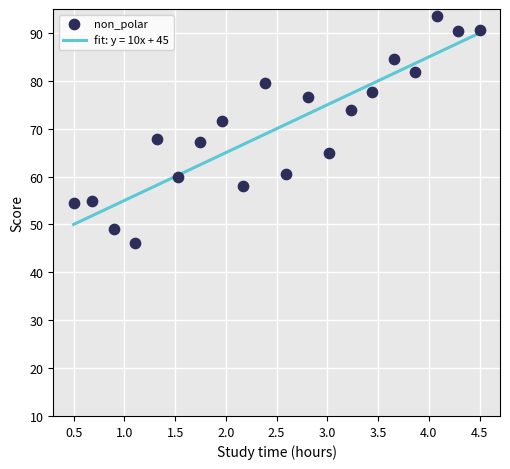

What is the range of Y values (max minus min)?

47.5